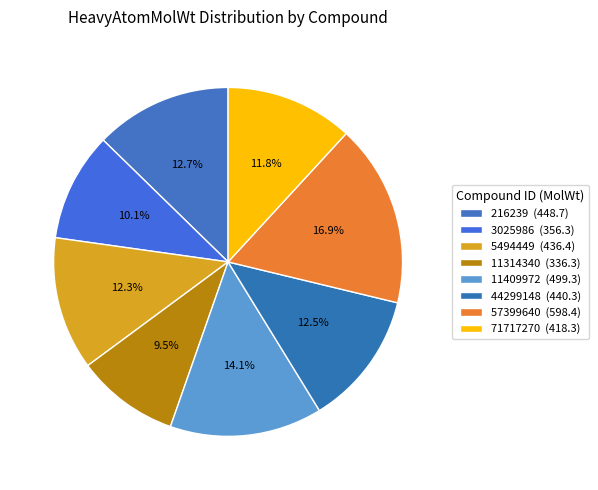

To the nearest percent, what is the combined percentage of 11409972 and 71717270?

26%